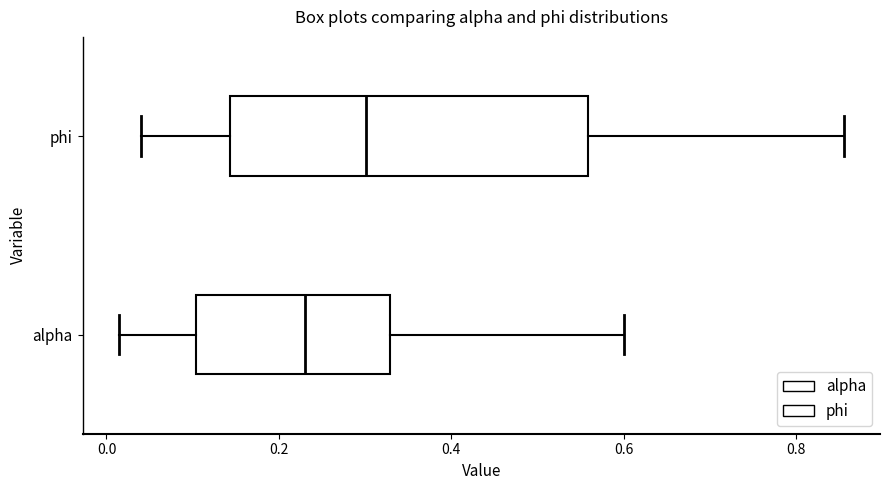

Where is the right edge of the box for phi on the x-axis? The values are not printed on the chart, so give them approximately, as read against the axis.

0.56